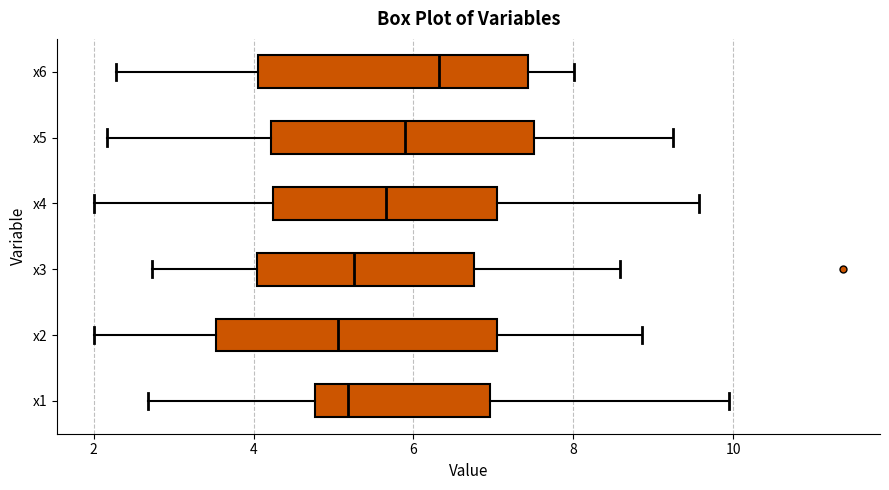

Reading bottom to top, read every box against the x-axis: the position of its median line, the range the box covers, and the ends of its whiskers. The values are not printed on the chart, so give them approximately, as read against the axis.

x1: median 5.2, box 4.8 to 7.0, whiskers 2.6 to 10.0
x2: median 5.0, box 3.6 to 7.0, whiskers 2.0 to 8.8
x3: median 5.2, box 4.0 to 6.8, whiskers 2.8 to 8.6
x4: median 5.6, box 4.2 to 7.0, whiskers 2.0 to 9.6
x5: median 5.8, box 4.2 to 7.6, whiskers 2.2 to 9.2
x6: median 6.4, box 4.0 to 7.4, whiskers 2.2 to 8.0